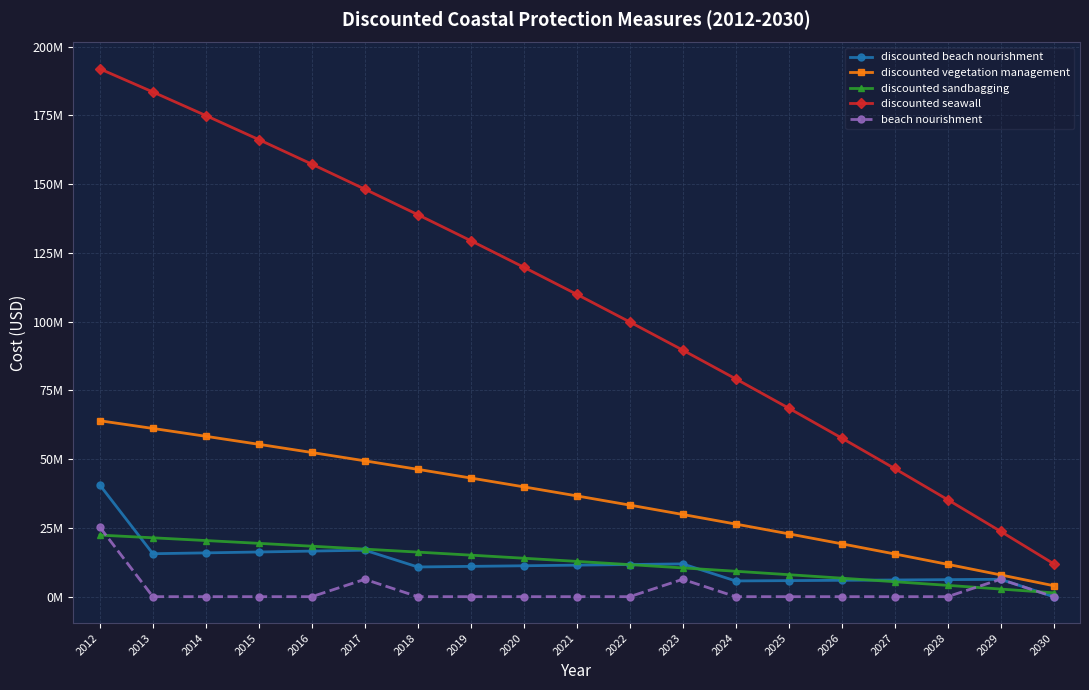

Is this an area chart (filled region under the line)?

No